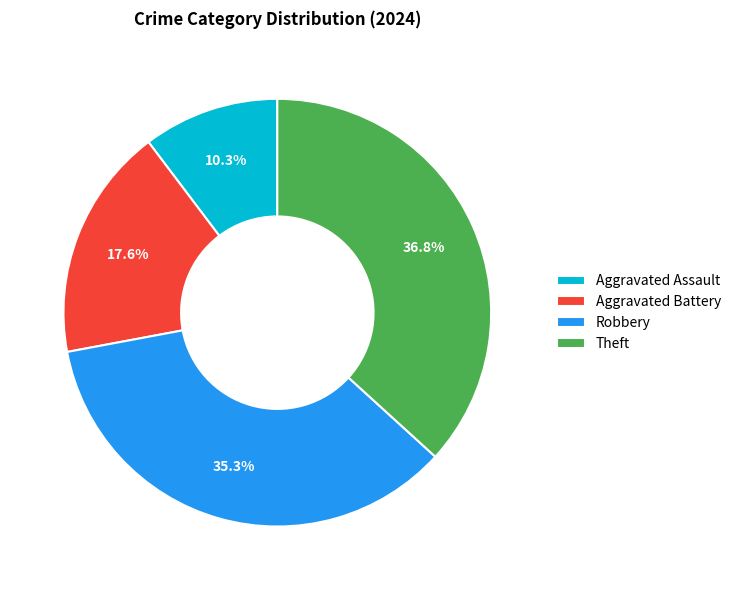

To the nearest percent, what portion does Theft represent?

37%